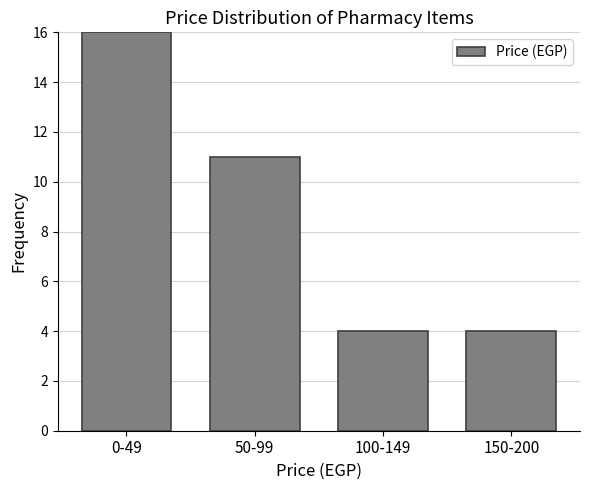

Reading left to right, extract all data points from this chart.

16	11	4	4